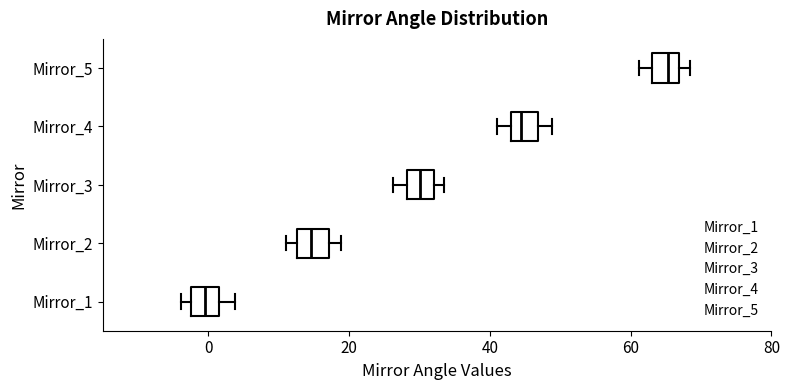

Which box's median line is the furthest to the left?

Mirror_1